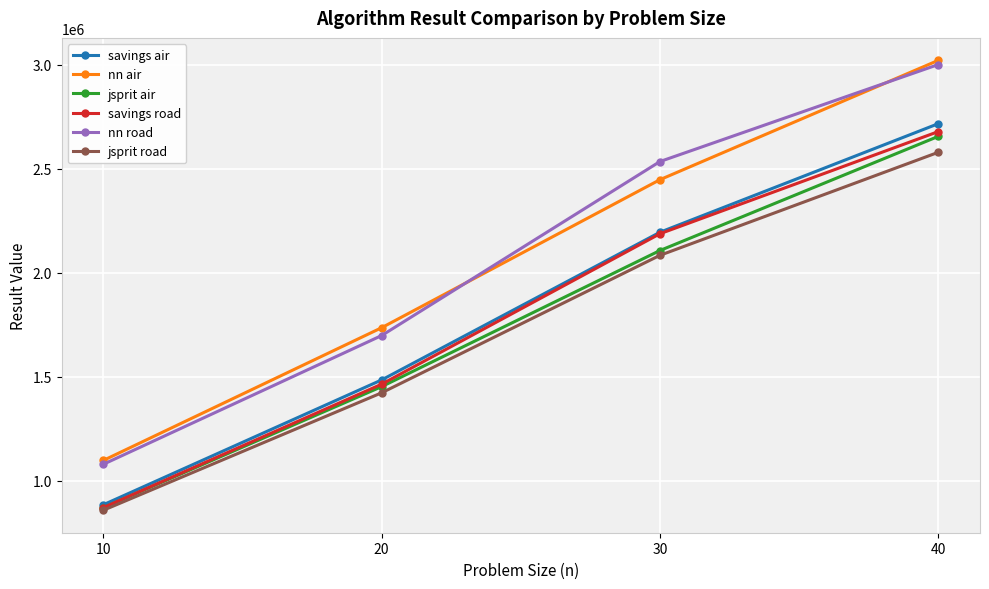

The savings air series shows 2201235.8 at 20. True or false?

False